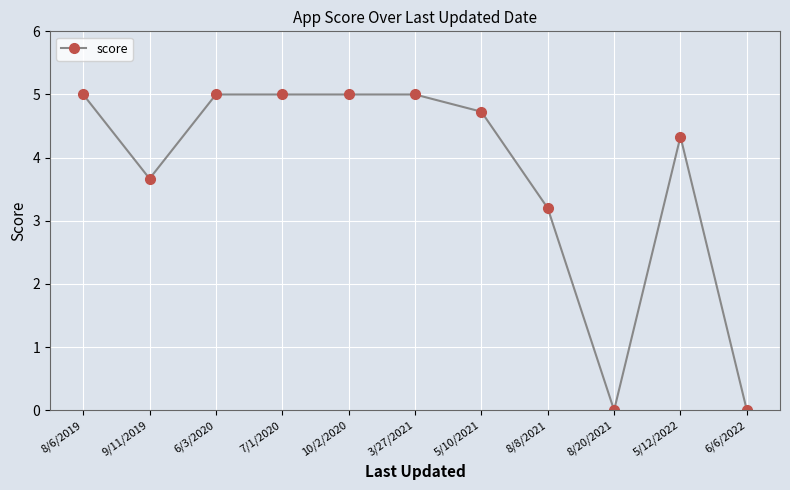

How many lines are shown in the chart?

1